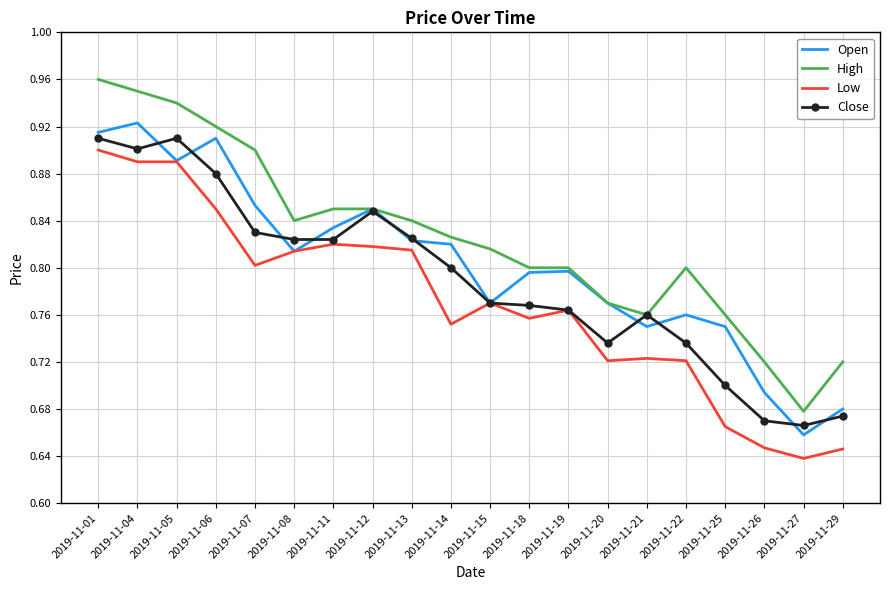

Which series has the largest total across all categories?

High